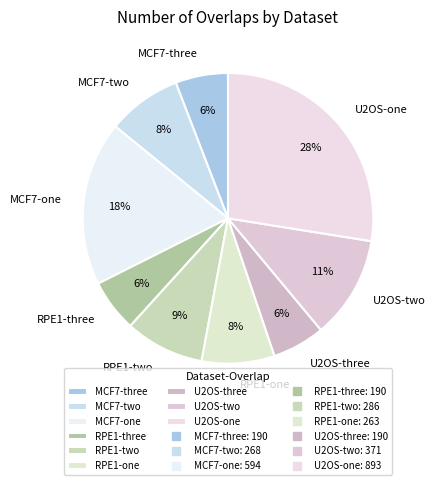

Which has a higher value, RPE1-one or MCF7-one?

MCF7-one